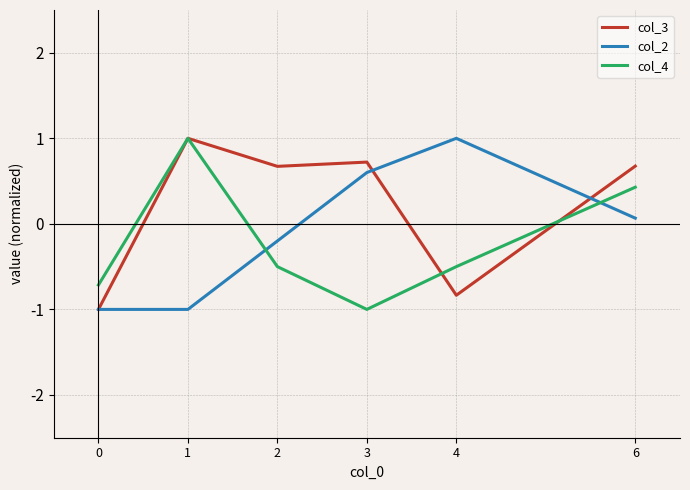

What is the difference between the second highest and second lowest values in the col_4 series?

1.1